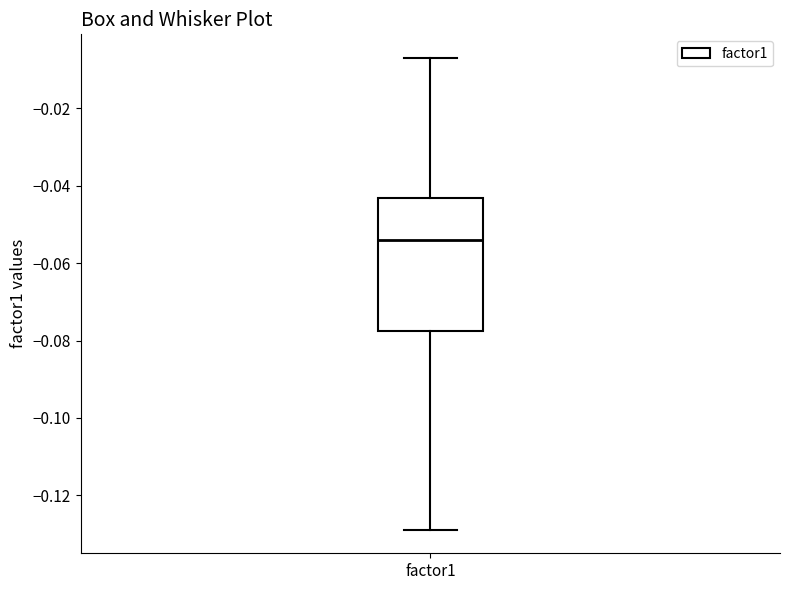

Where does the median line of the box for factor1 sit on the y-axis? The values are not printed on the chart, so give them approximately, as read against the axis.

-0.054